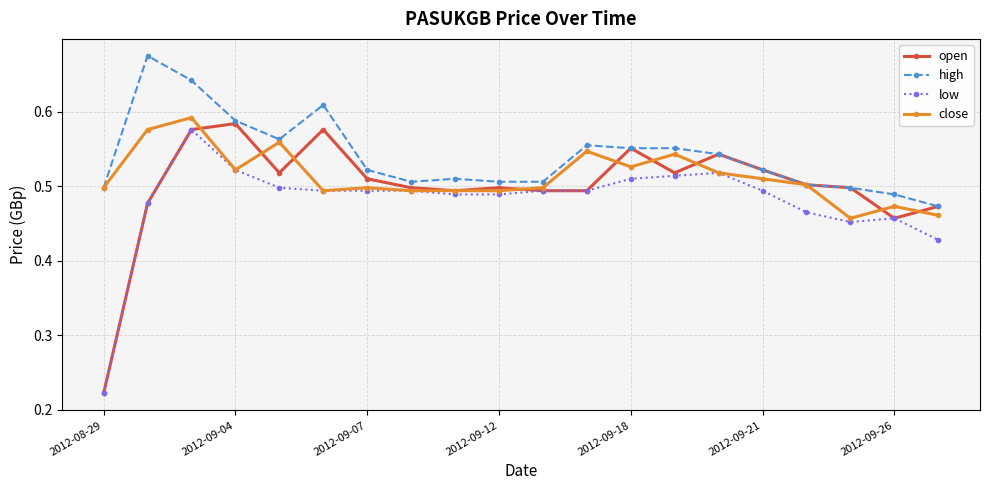

Count the close values in the range 0 to 1.

20